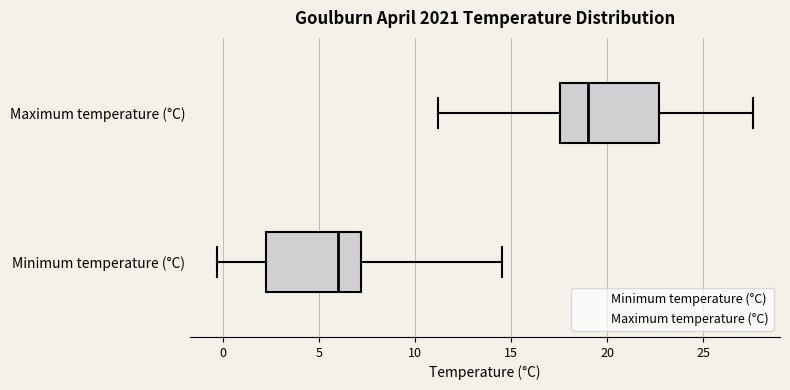

Which box has the furthest to the left median line?

Minimum temperature (°C)